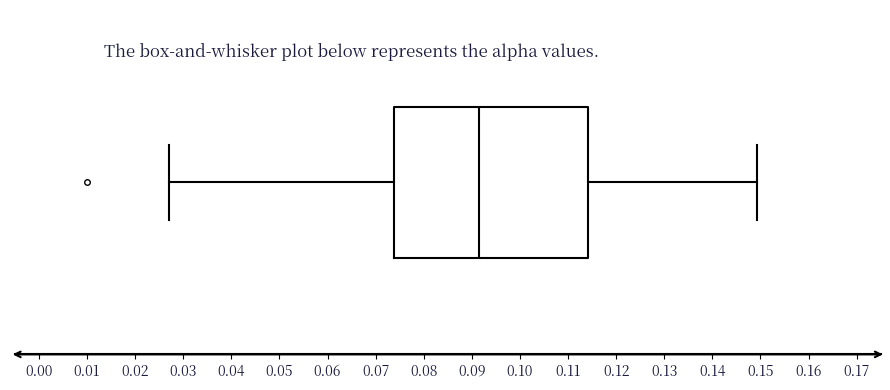

Where is the left edge of the box on the x-axis? The values are not printed on the chart, so give them approximately, as read against the axis.

0.074